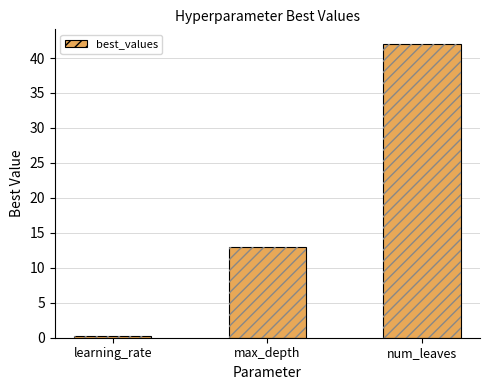

Reading left to right, what are all the values shown in this chart?

learning_rate=0.3	max_depth=13.0	num_leaves=42.0